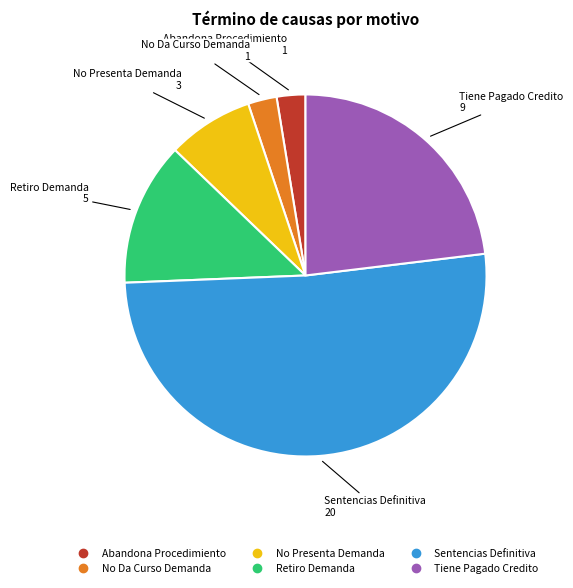

The Sentencias Definitiva slice represents 51% of the pie. True or false?

True